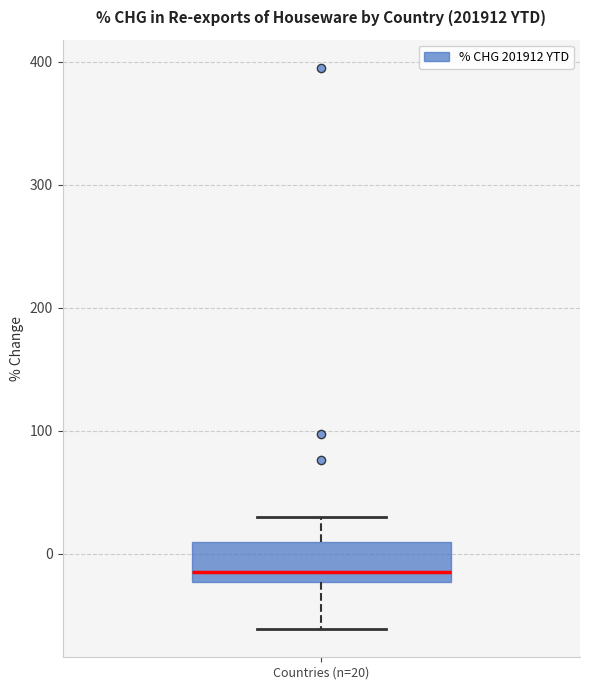

Read this box plot against the y-axis: the position of the median line, the range covered by the box, and the ends of both whiskers. The values are not printed on the chart, so give them approximately, as read against the axis.

median -20 (just above the box's lower edge), box -20 to 10, whiskers -60 to 30